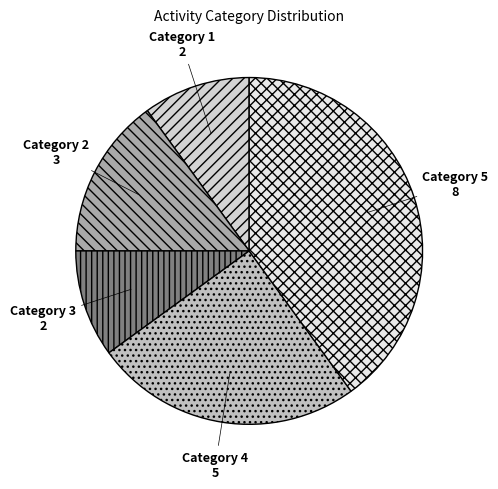

How many segments does this pie chart have?

5